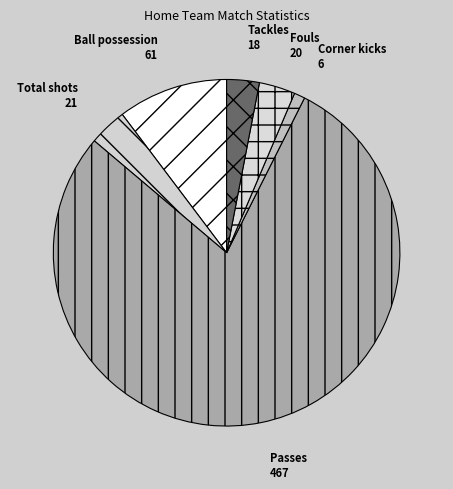

Approximately how many times larger is the value at Total shots compared to Corner kicks?

3.5